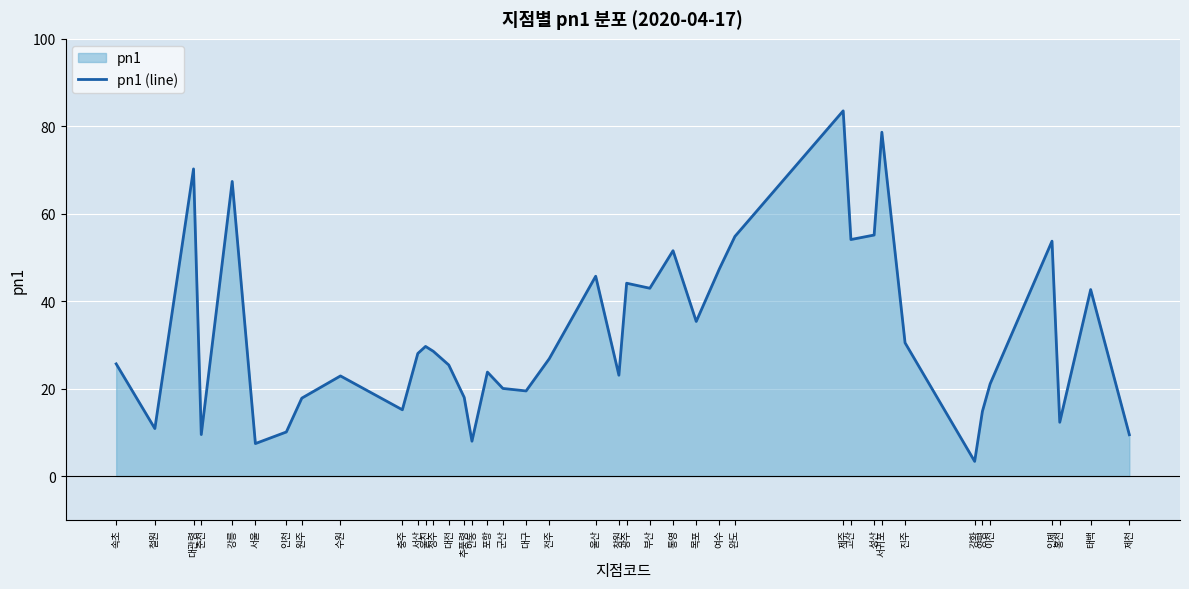

The chart shows a value of 114.4 at 강릉. True or false?

False